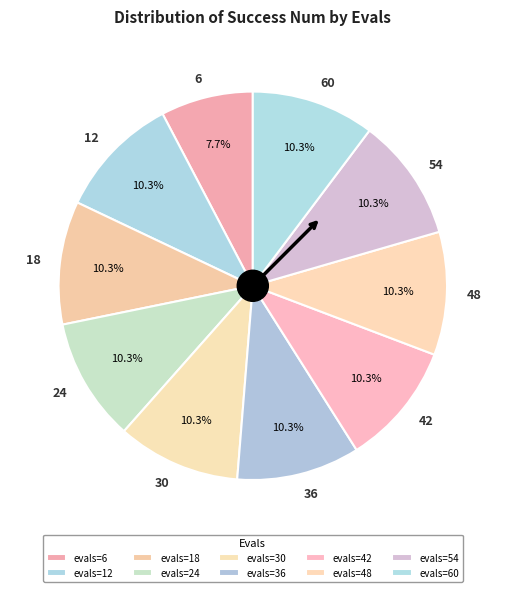

What percentage is the 60 slice, to the nearest percent?

10%